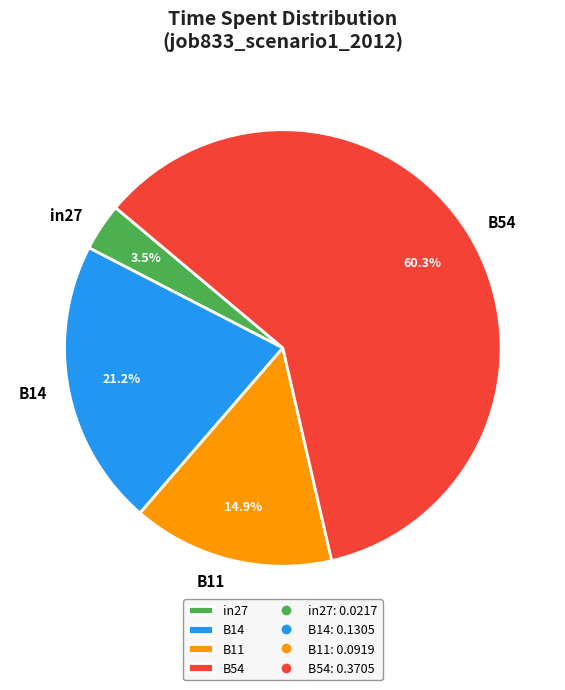

Combined, do in27 and B54 account for over 50%?

Yes